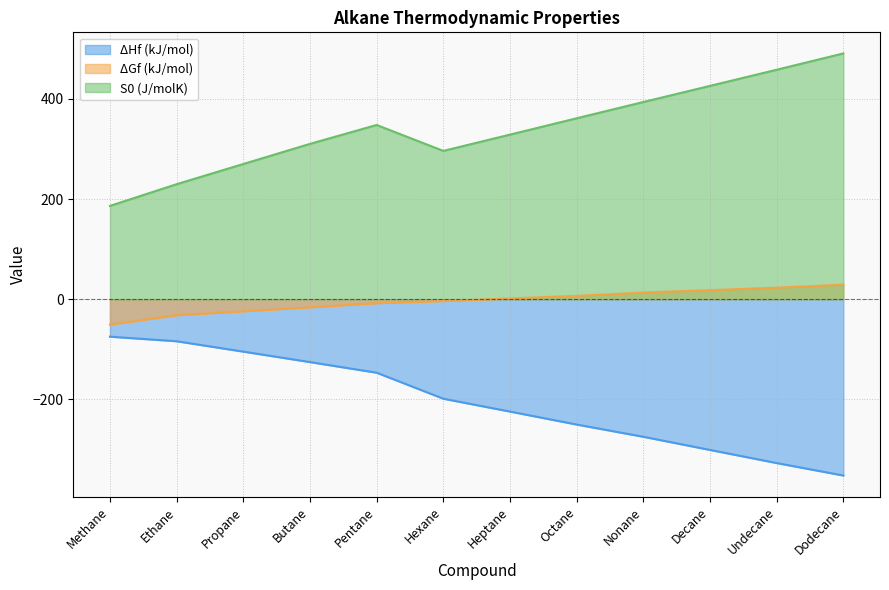

How many lines are shown in the chart?

3